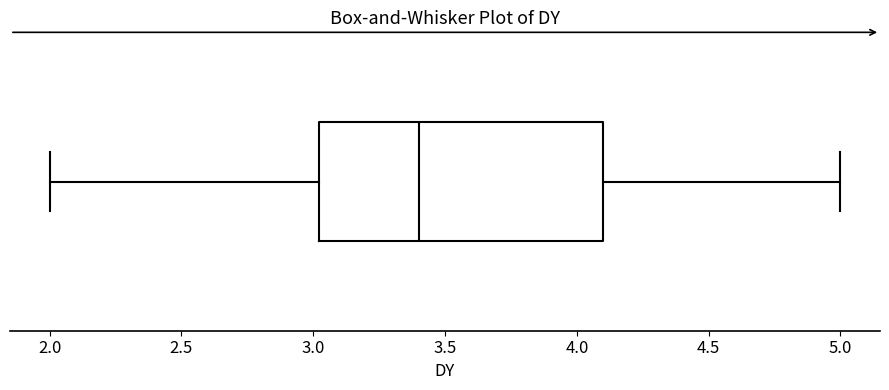

Read this box plot against the x-axis: the position of the median line, the range covered by the box, and the ends of both whiskers. The values are not printed on the chart, so give them approximately, as read against the axis.

median 3.4, box 3.0 to 4.1, whiskers 2.0 to 5.0